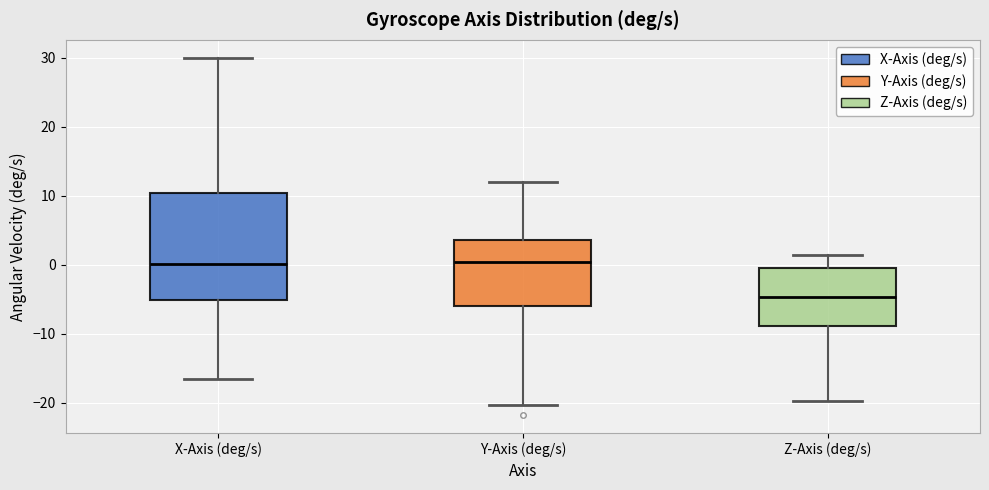

Reading left to right, transcribe this box plot: for each box, give where its median line is, the range the box spans, and where its two whiskers end, as read against the y-axis. The values are not printed on the chart, so give them approximately, as read against the axis.

X-Axis (deg/s): median 0, box -5 to 10, whiskers -17 to 30
Y-Axis (deg/s): median 0, box -6 to 4, whiskers -20 to 12
Z-Axis (deg/s): median -5, box -9 to 0, whiskers -20 to 1